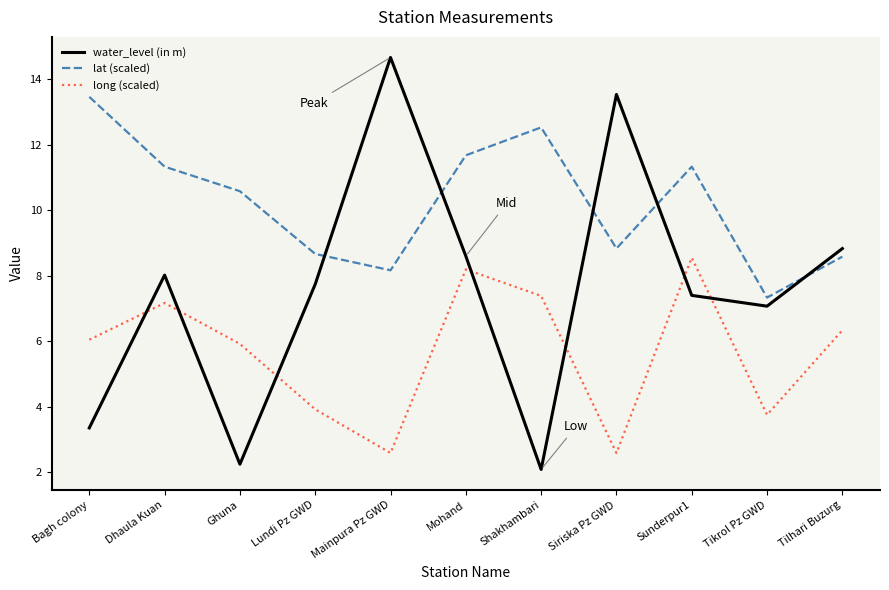

True or false: water_level (in m) and long (scaled) cross at least once.

True